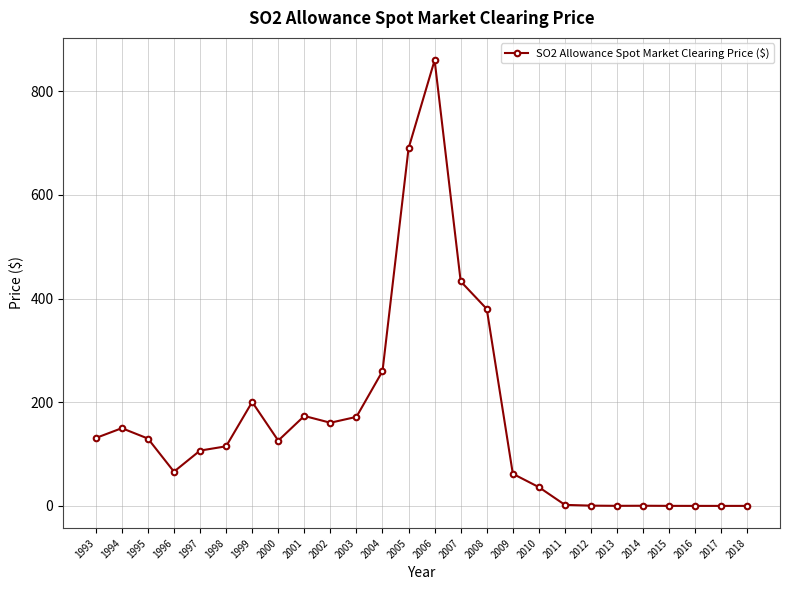

How many series are shown in this chart?

1